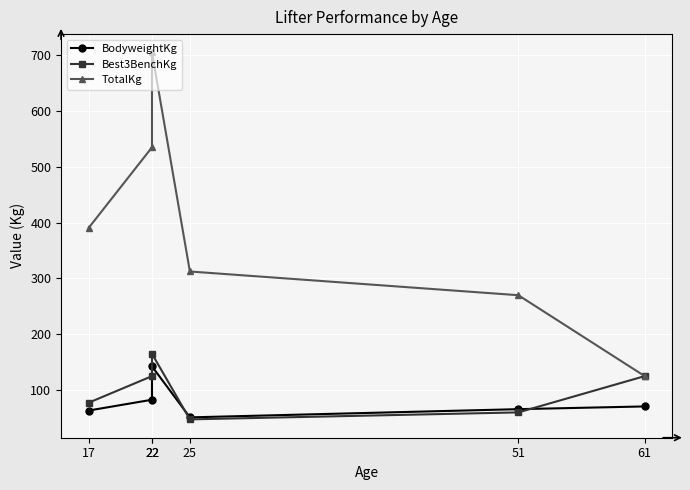

Which has a higher value, 22 or 17?

22